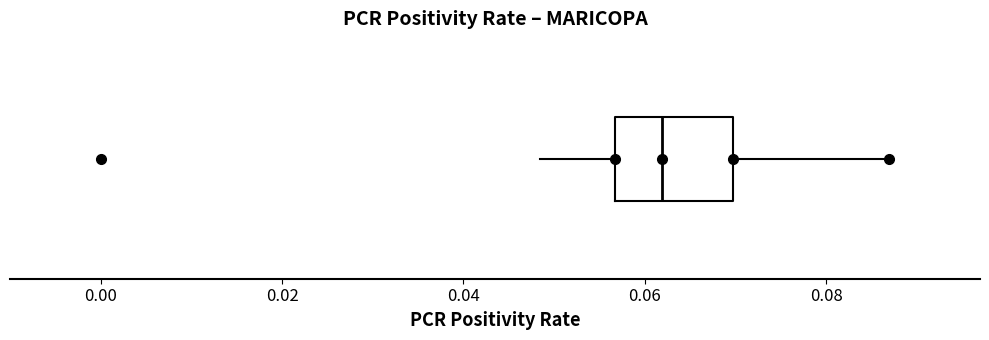

Transcribe this box plot: give where the median line is, the range the box spans, and where the two whiskers end, as read against the x-axis. The values are not printed on the chart, so give them approximately, as read against the axis.

median 0.062, box 0.056 to 0.070, whiskers 0.048 to 0.086